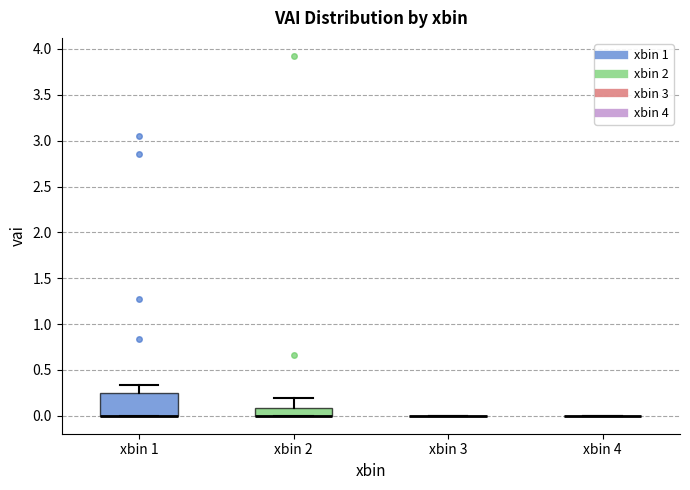

Reading left to right, transcribe this box plot: for each box, give where its median line is, the range the box spans, and where its two whiskers end, as read against the y-axis. The values are not printed on the chart, so give them approximately, as read against the axis.

xbin 1: median 0.00 (drawn on the box's lower edge), box 0.00 to 0.25, whiskers 0.00 to 0.35
xbin 2: median 0.00 (drawn on the box's lower edge), box 0.00 to 0.10, whiskers 0.00 to 0.20
xbin 3: box collapsed to a line at 0.00, whiskers 0.00 to 0.00
xbin 4: box collapsed to a line at 0.00, whiskers 0.00 to 0.00